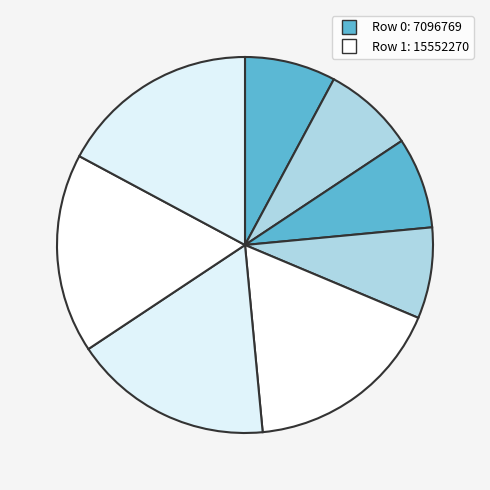

What is the smallest slice in the pie chart?

Row 0